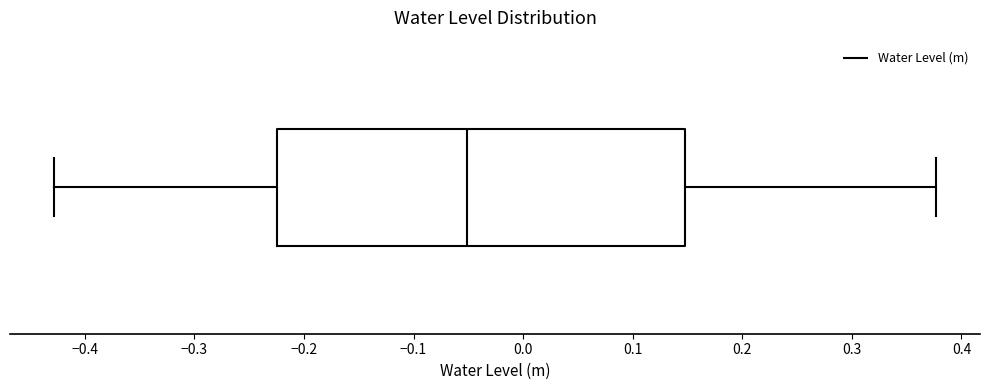

Read this box plot against the x-axis: the position of the median line, the range covered by the box, and the ends of both whiskers. The values are not printed on the chart, so give them approximately, as read against the axis.

median -0.05, box -0.22 to 0.15, whiskers -0.43 to 0.38